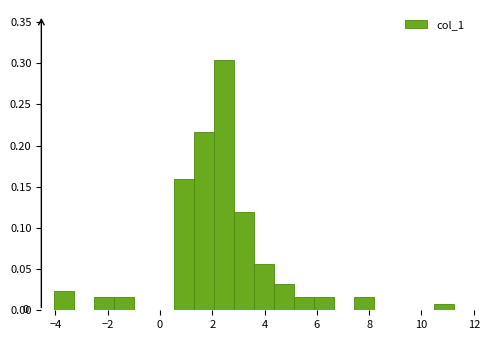

Around what value on the x-axis is the tallest bar? Give the approximate position of its centre, as read against the axis.

2.4